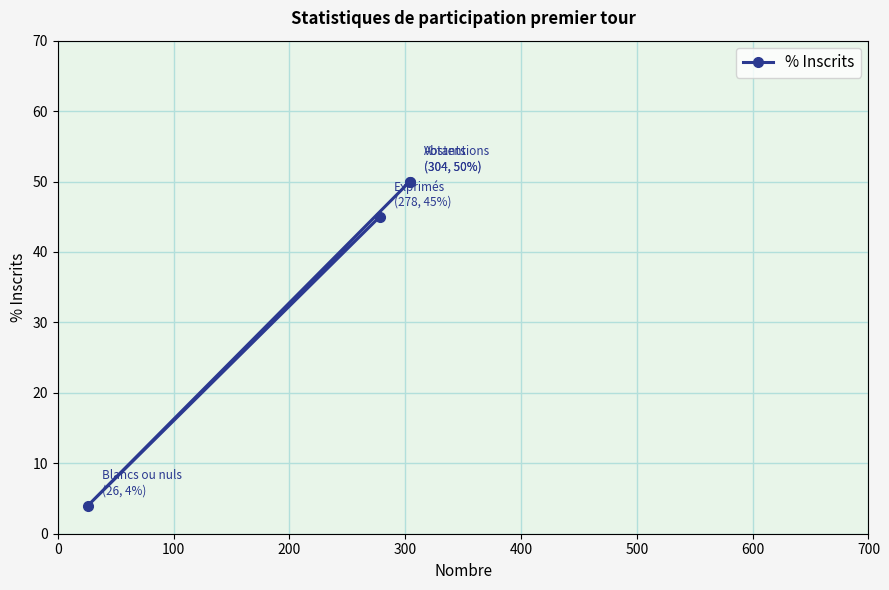

True or false: the data has more than 0 interior local peaks.

False